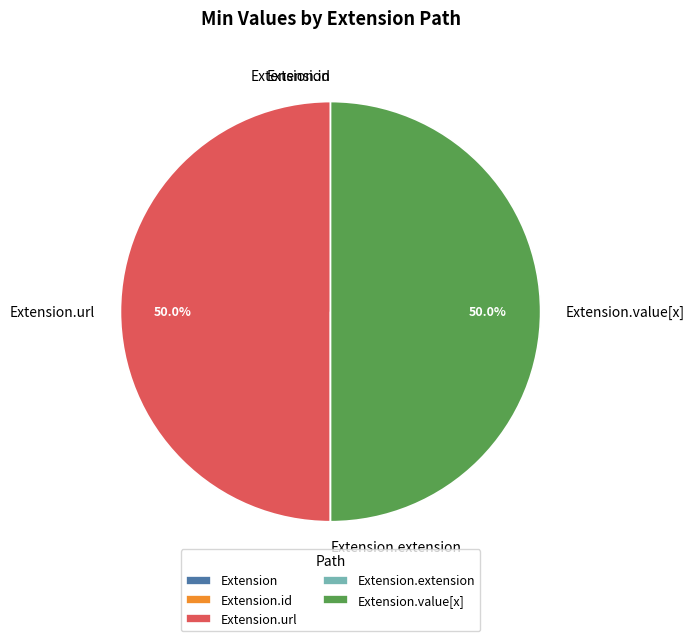

To the nearest percent, what portion does Extension.url represent?

50%